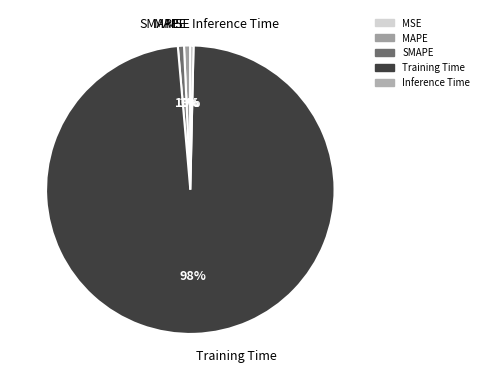

Is there a majority slice in this chart?

Yes